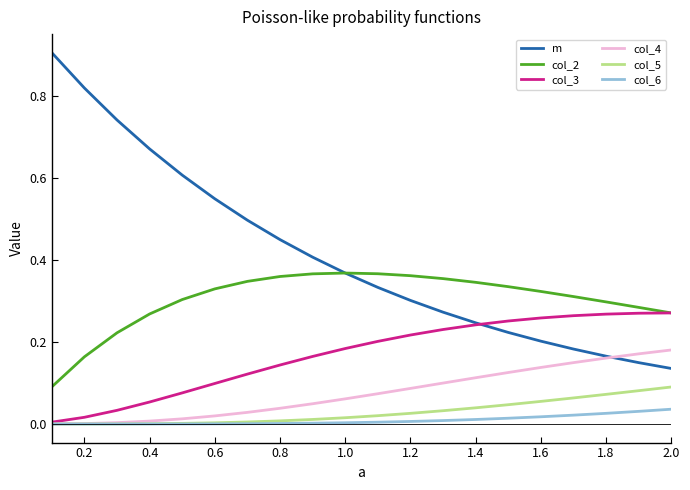

Which series has the largest total across all categories?

m